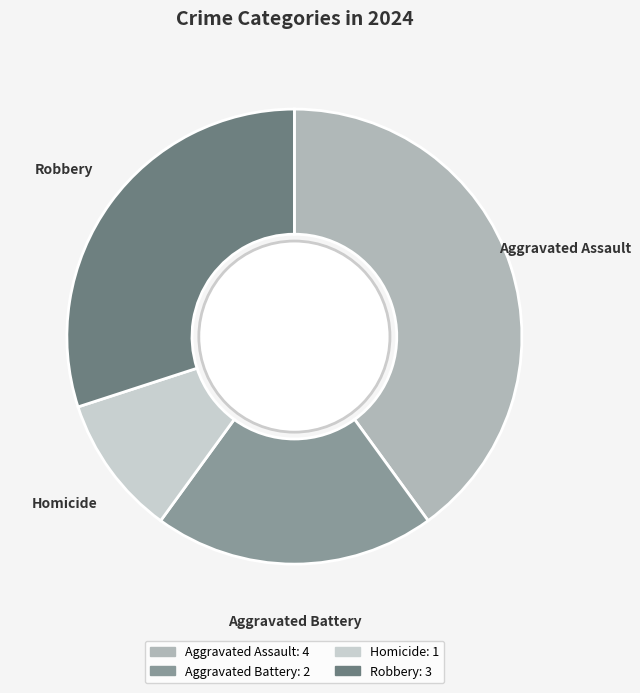

The Homicide slice represents 1% of the pie. True or false?

False